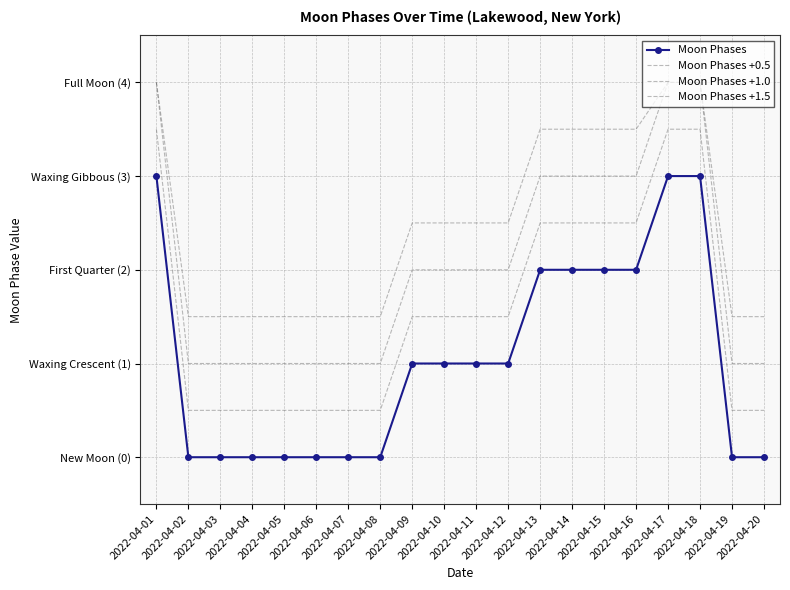

Which series has the largest total across all categories?

Moon Phases +1.5